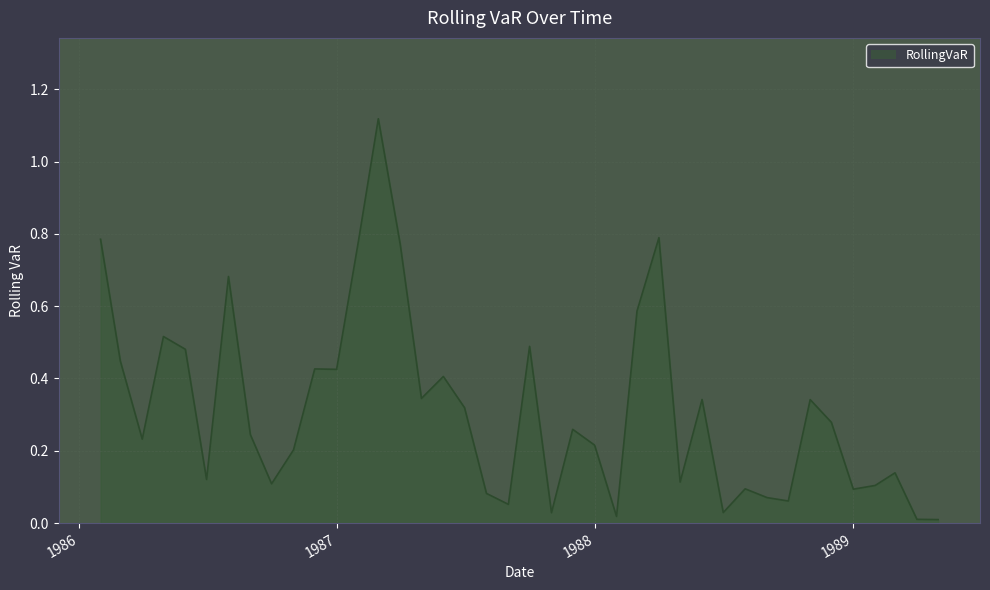

What is the label of the 32nd point from the right?

1986-10-01